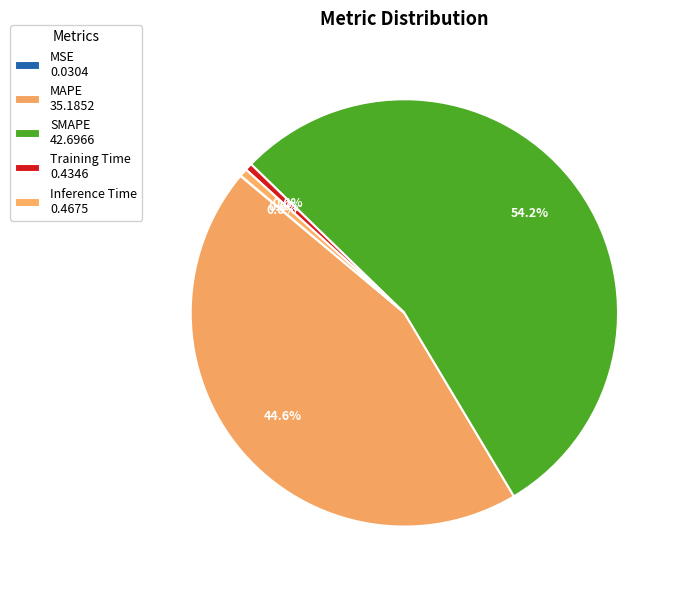

Count the number of slices in the pie.

5